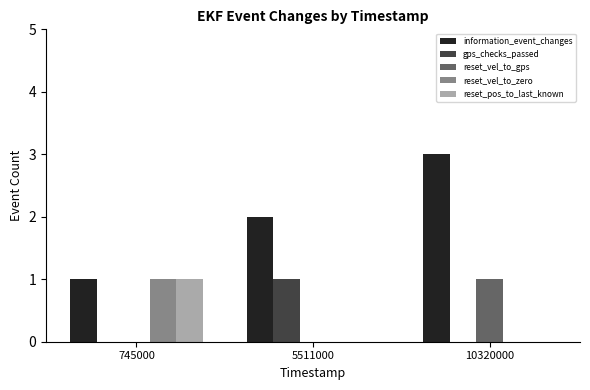

What are all the series names shown in the legend?

information_event_changes, gps_checks_passed, reset_vel_to_gps, reset_vel_to_zero, reset_pos_to_last_known